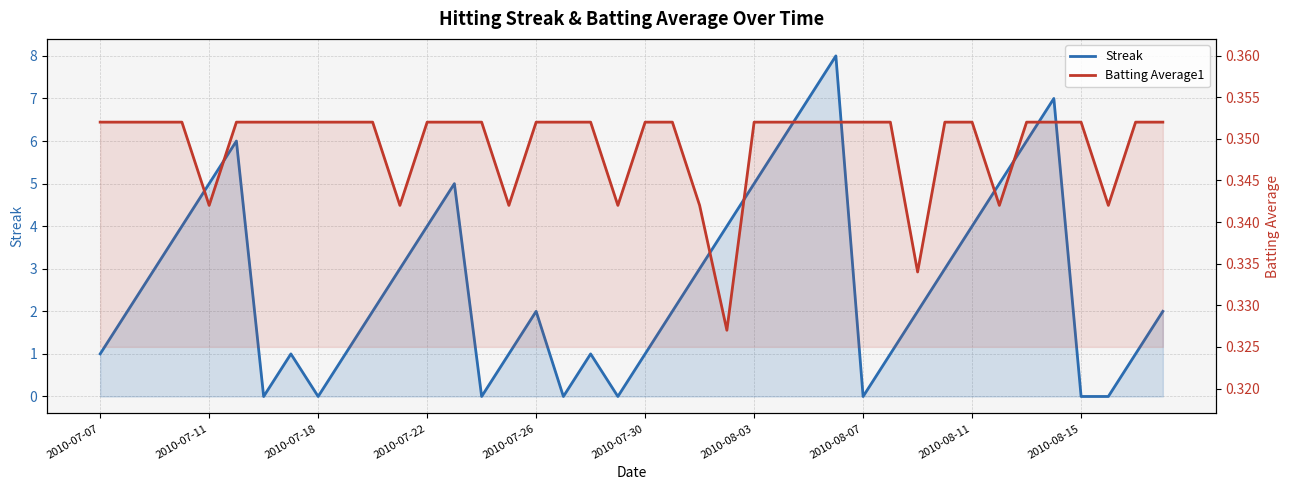

What position from the right is 2010-08-11?

8